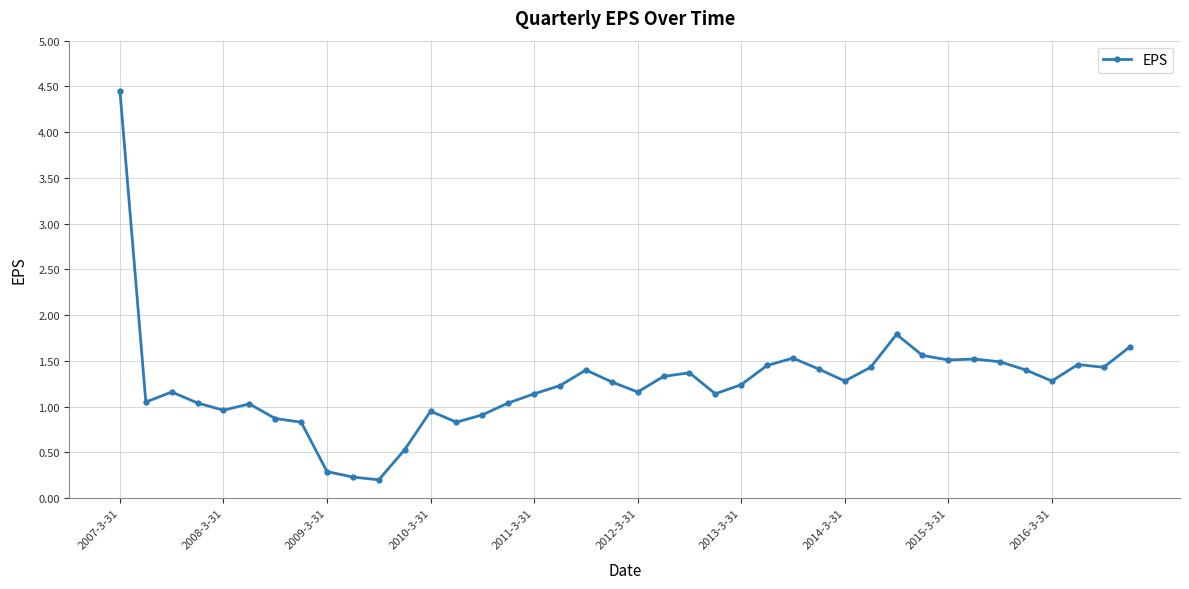

What is the maximum value shown in the chart?

4.5